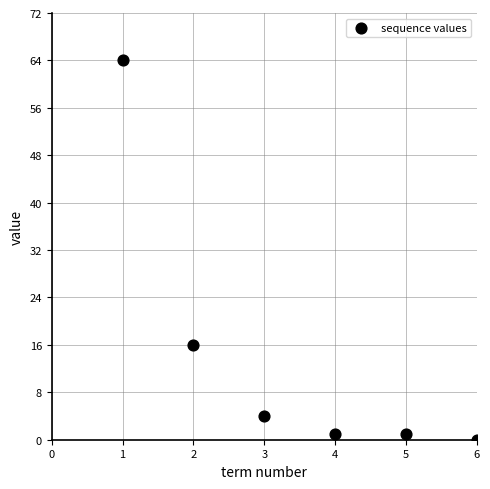

What Y value in the scatter plot is closest to 32?

16